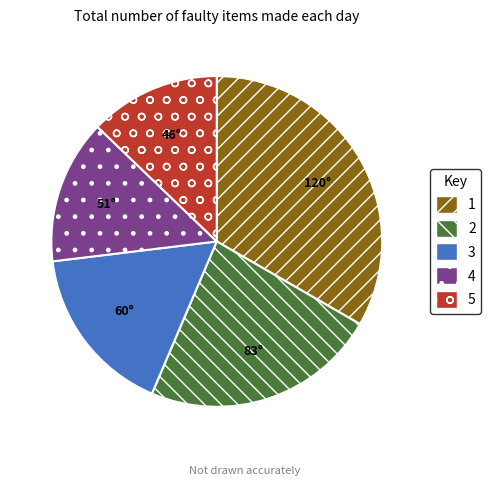

Is 3 the majority of the pie?

No